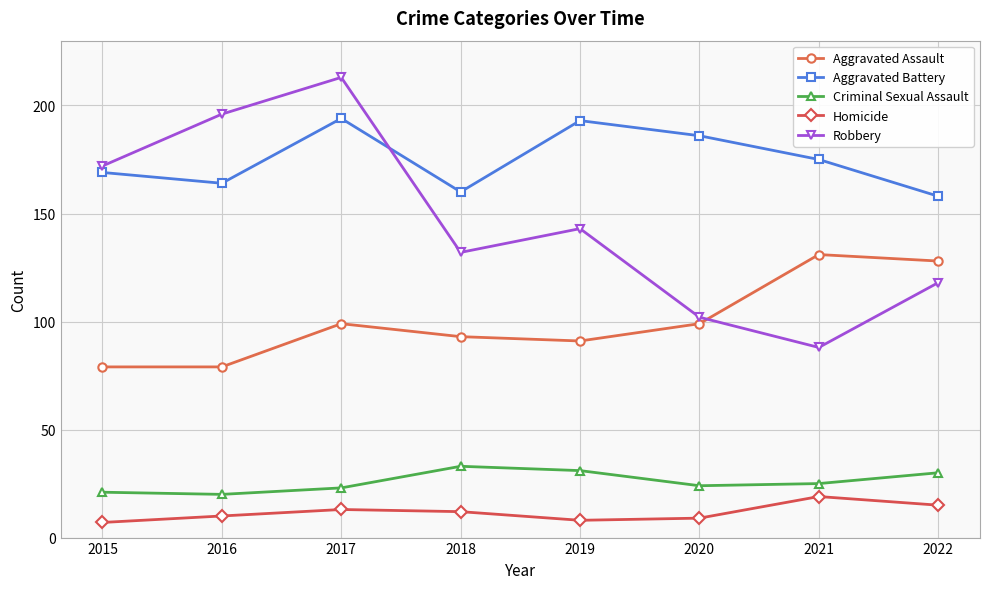

Reading right to left, extract all data points from this chart.

Aggravated Assault: 2022=128	2021=131	2020=99	2019=91	2018=93	2017=99	2016=79	2015=79
Aggravated Battery: 2022=158	2021=175	2020=186	2019=193	2018=160	2017=194	2016=164	2015=169
Criminal Sexual Assault: 2022=30	2021=25	2020=24	2019=31	2018=33	2017=23	2016=20	2015=21
Homicide: 2022=15	2021=19	2020=9	2019=8	2018=12	2017=13	2016=10	2015=7
Robbery: 2022=118	2021=88	2020=102	2019=143	2018=132	2017=213	2016=196	2015=172